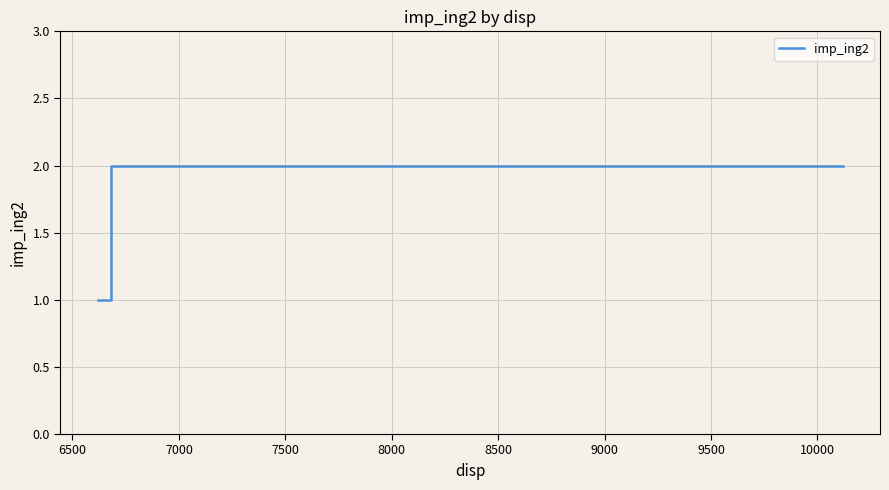

Does the chart display data point markers on the line(s)?

No